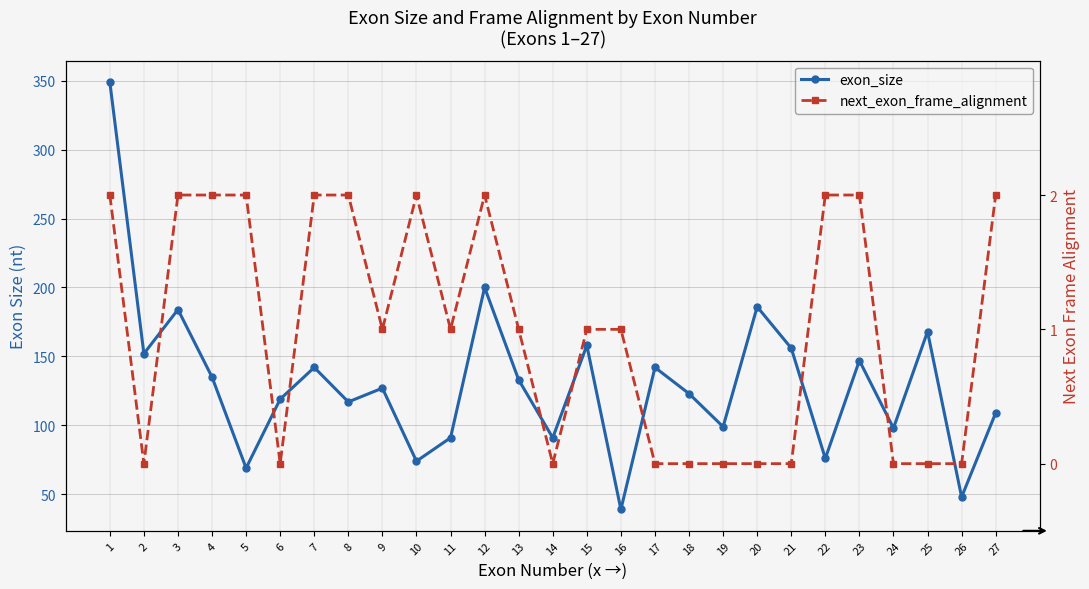

List the labels in order of next_exon_frame_alignment value, largest first.

1, 3, 4, 5, 7, 8, 10, 12, 22, 23, 27, 9, 11, 13, 15, 16, 2, 6, 14, 17, 18, 19, 20, 21, 24, 25, 26